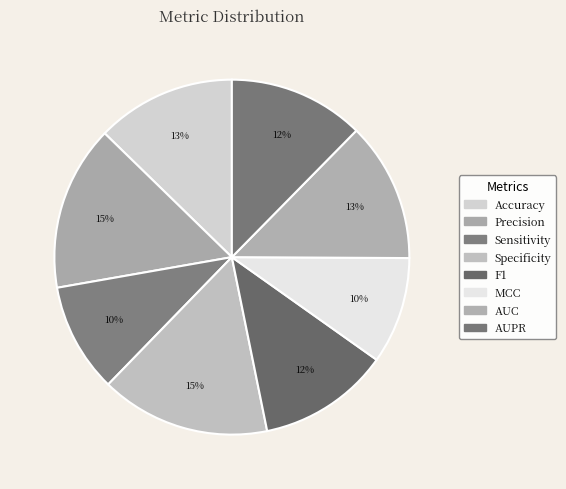

How many segments does this pie chart have?

8